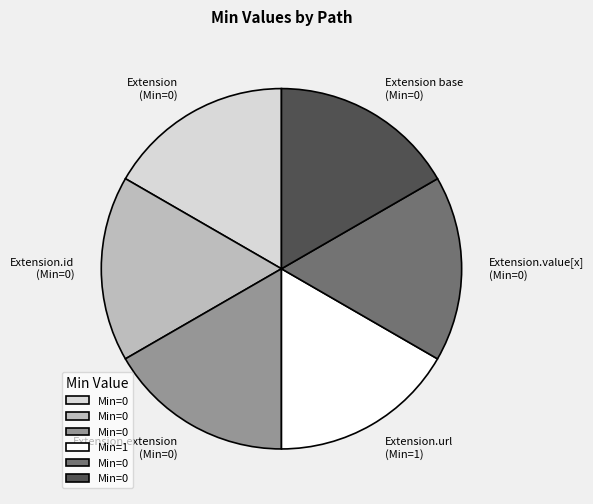

Do Extension.url (Min=1) and Extension.extension (Min=0) together represent more than half of the pie?

No